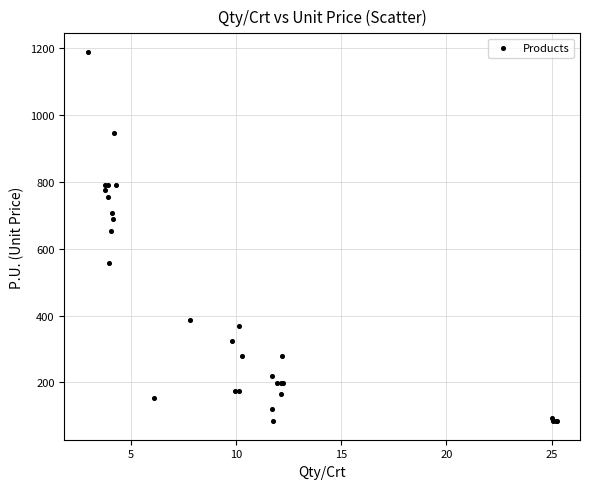

What Y value in the scatter plot is closest to 636?

652.0